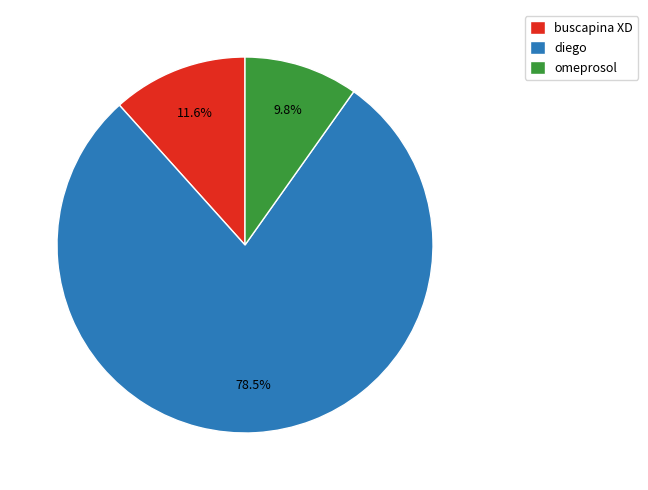

The buscapina XD slice represents 21% of the pie. True or false?

False